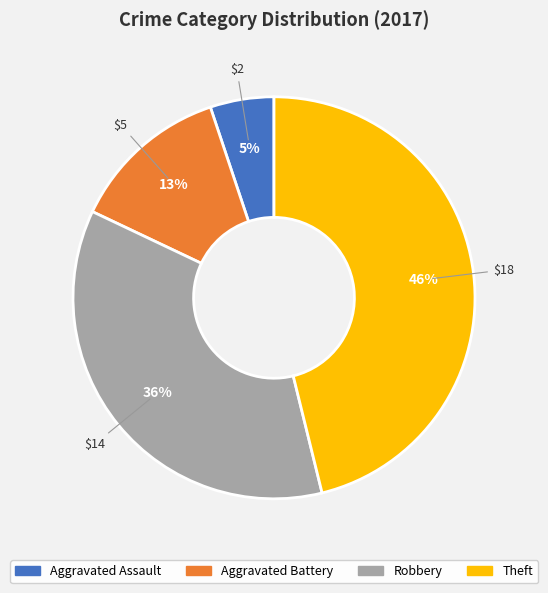

True or false: Robbery accounts for 25% of the total.

False